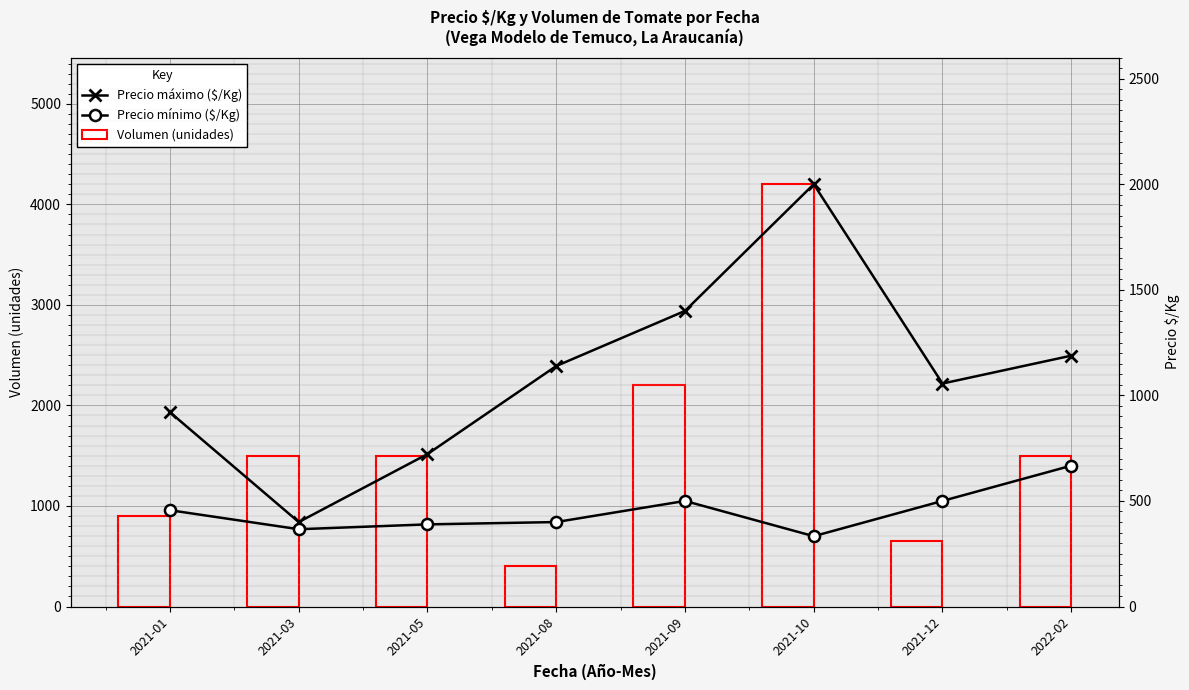

Reading right to left, transcribe all the data shown in this chart.

Volumen (unidades): 2022-02=1500	2021-12=650	2021-10=4200	2021-09=2200	2021-08=400	2021-05=1500	2021-03=1500	2021-01=900
Precio máximo ($/Kg): 2022-02=1188	2021-12=1056	2021-10=2000	2021-09=1400	2021-08=1139	2021-05=722	2021-03=400	2021-01=920
Precio mínimo ($/Kg): 2022-02=667	2021-12=500	2021-10=333	2021-09=500	2021-08=400	2021-05=389	2021-03=366	2021-01=456